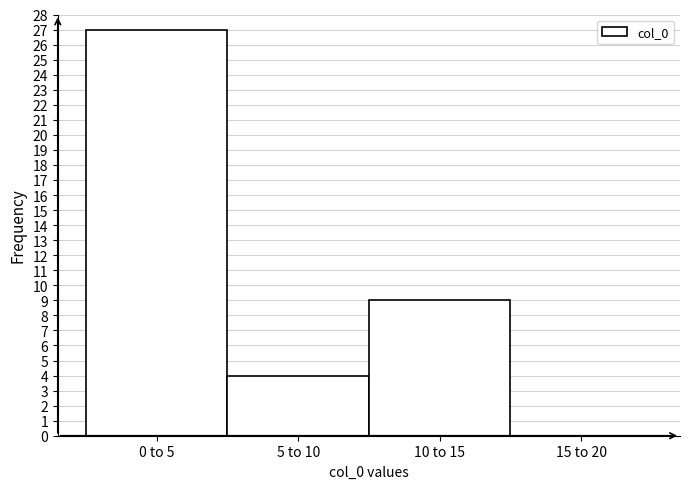

Reading left to right, what are all the values shown in this chart?

0 to 5=27	5 to 10=4	10 to 15=9	15 to 20=0